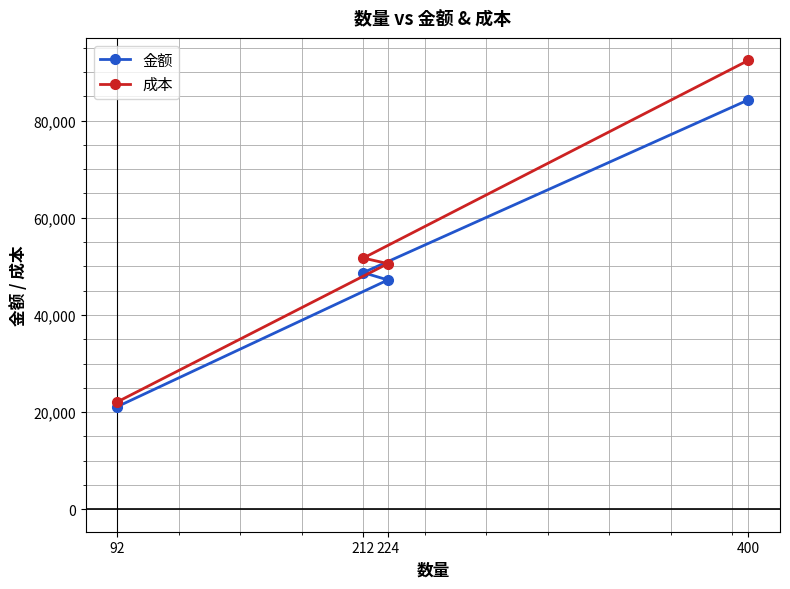

Between 400 and 212, which series saw the biggest shift?

成本